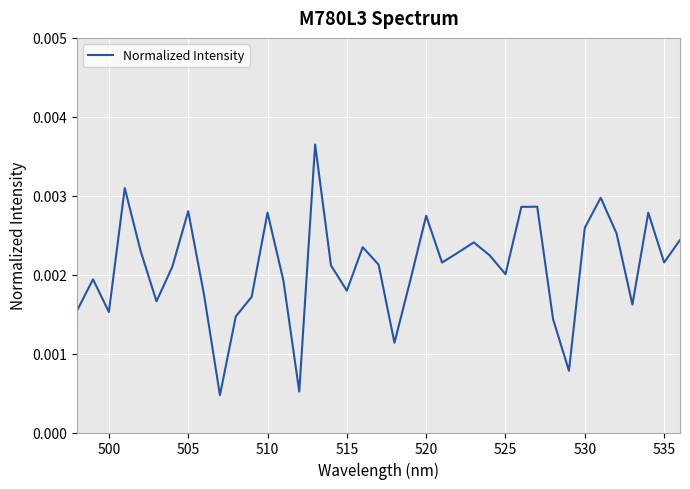

True or false: the data has more than 1 interior local peaks.

True